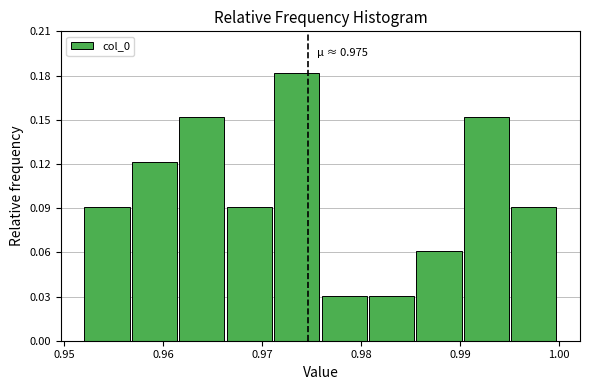

Over which range of the x-axis is the bar tallest?

0.971 to 0.976